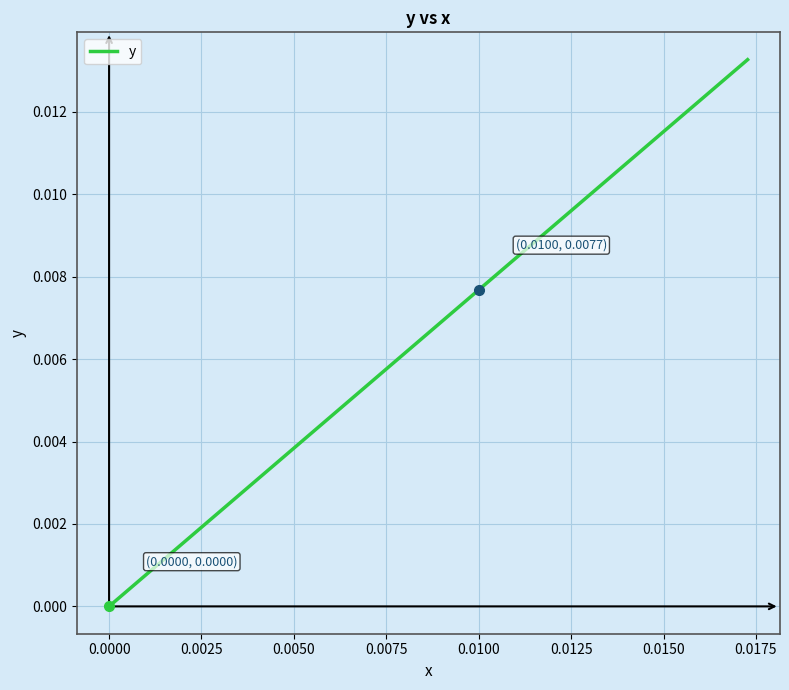

Is this an area chart (filled region under the line)?

No